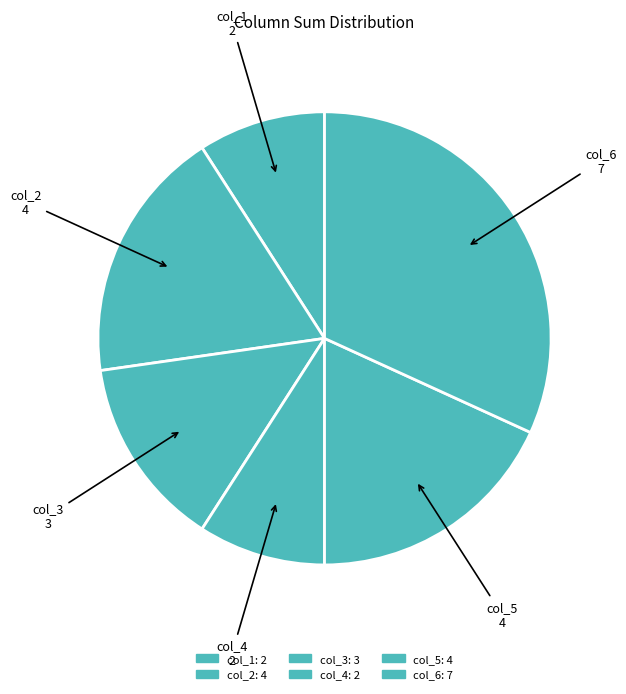

Which category has the biggest portion of the pie?

col_6